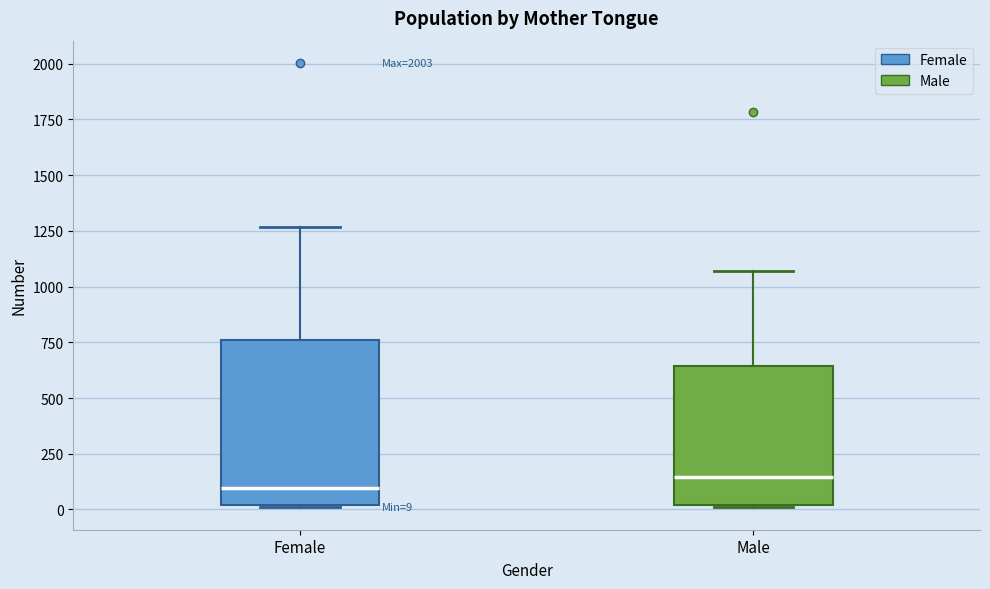

Which box is the tallest, from its lower edge to its upper edge?

Female